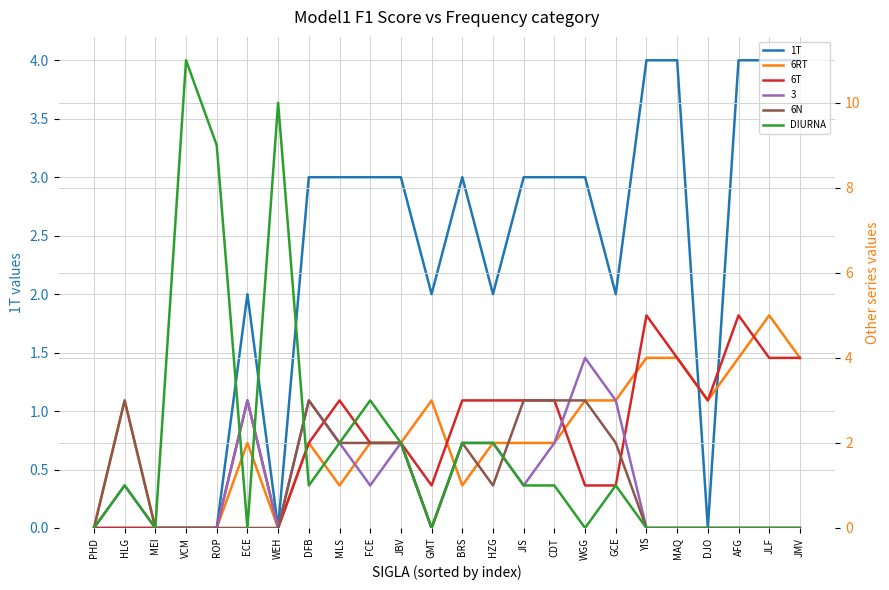

Where is the first local minimum for 6T?

WEH